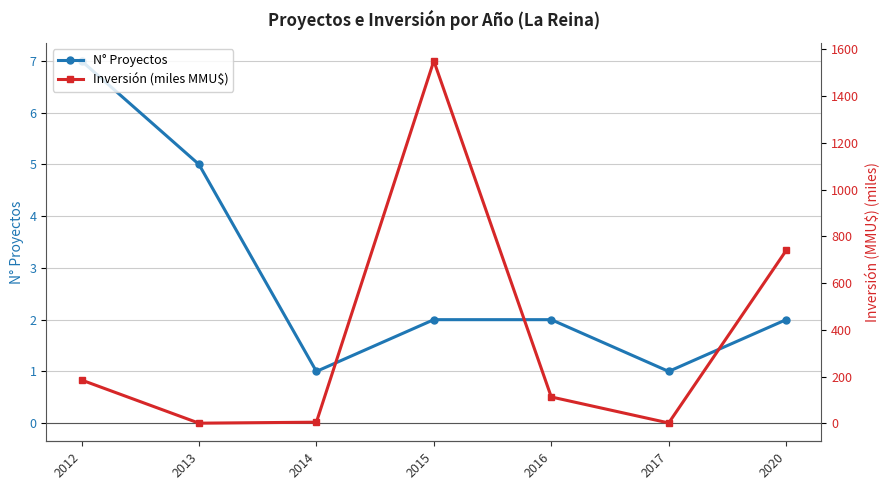

Reading right to left, transcribe all the data shown in this chart.

N° Proyectos: 2.0	1.0	2.0	2.0	1.0	5.0	7.0
Inversión (miles MMU$): 739.2	1.7	112.8	1550.0	5.0	0.8	185.3